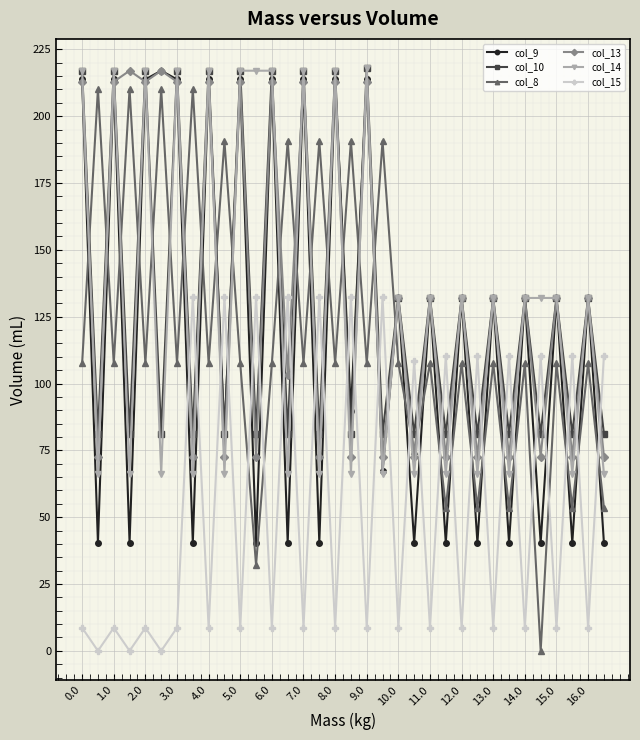

At how many categories does at least one series exceed 174?

20